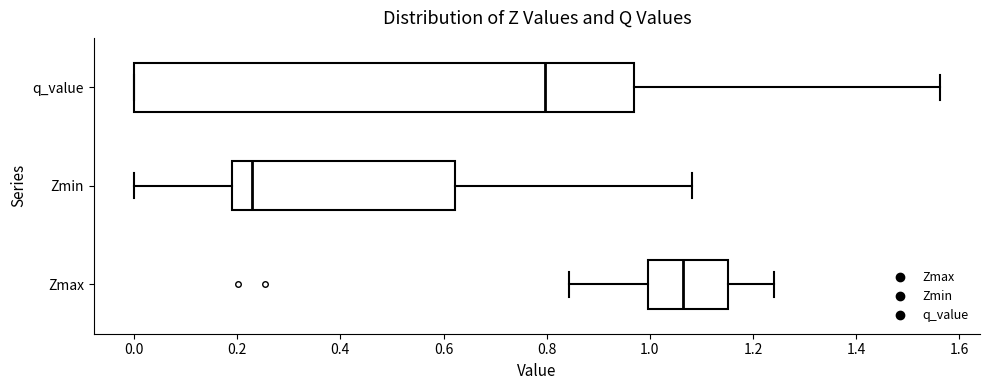

Which box is the widest, from its left edge to its right edge?

q_value